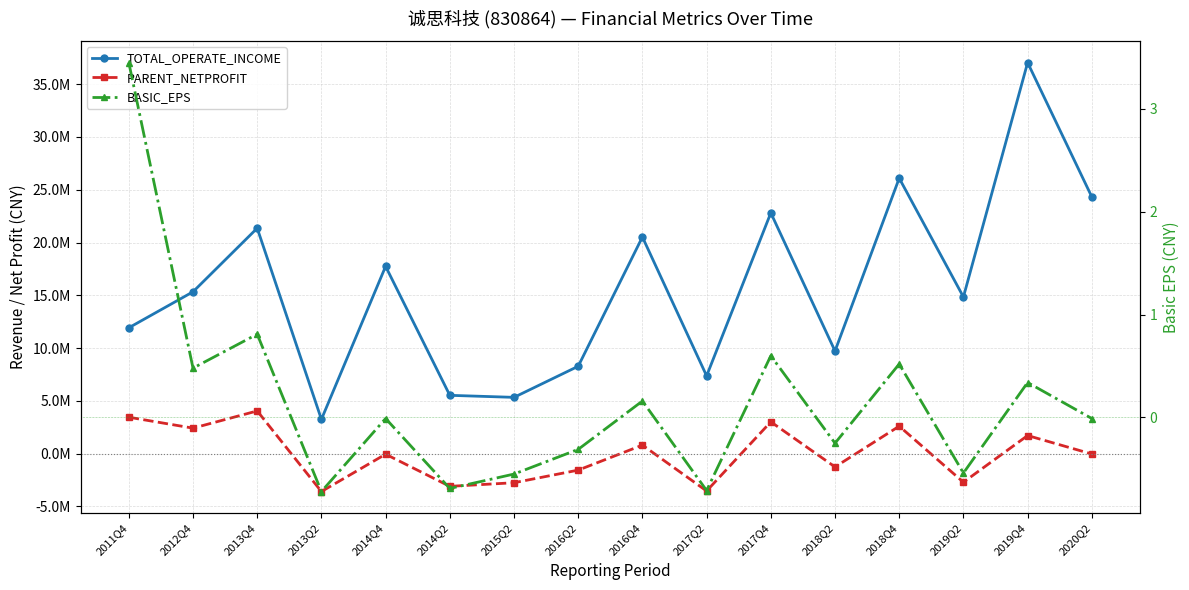

What is the approximate value of PARENT_NETPROFIT at 2015Q2?

-2753646.4